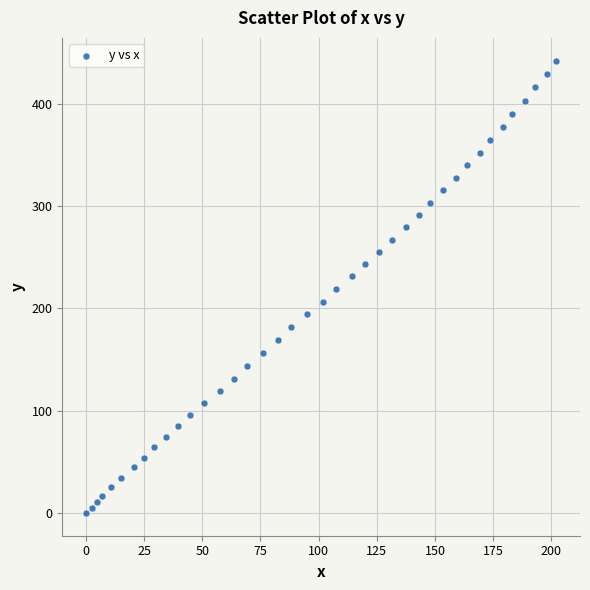

What is the range of X values (max minus min)?

202.2